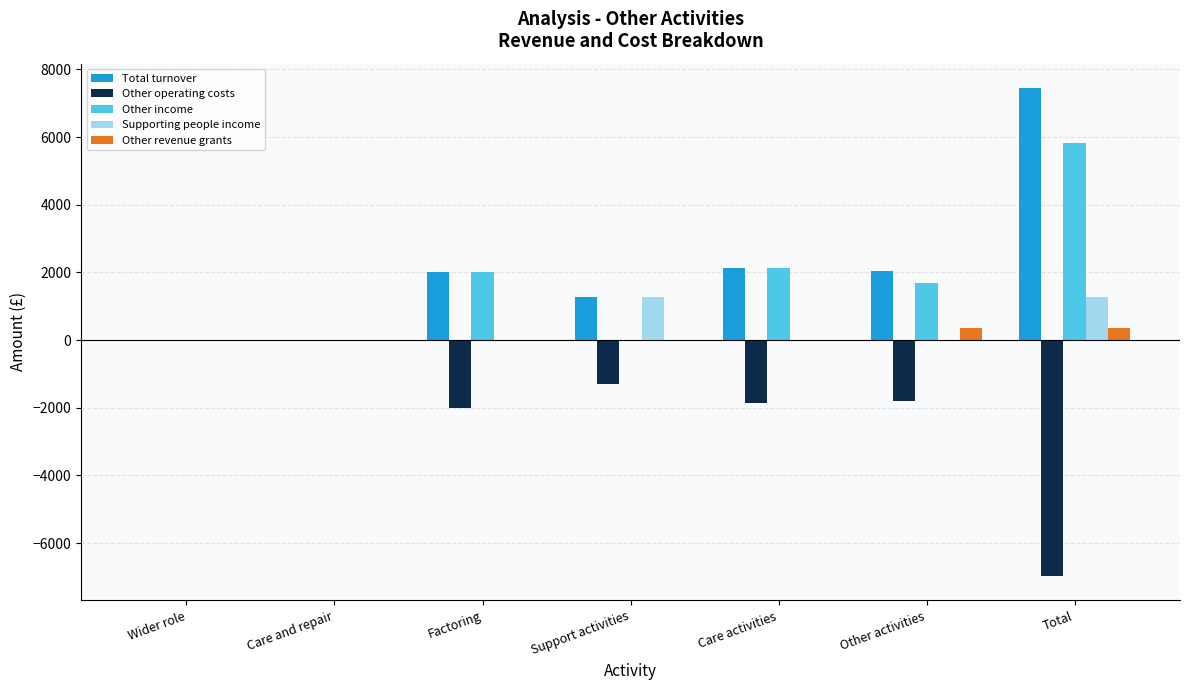

At which category is the sum across all series the highest?

Total